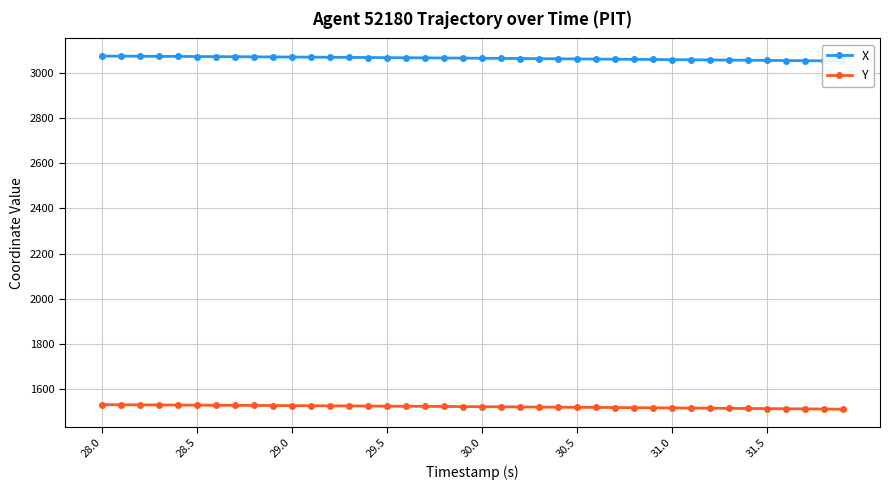

What is the minimum value for Y?

1513.0